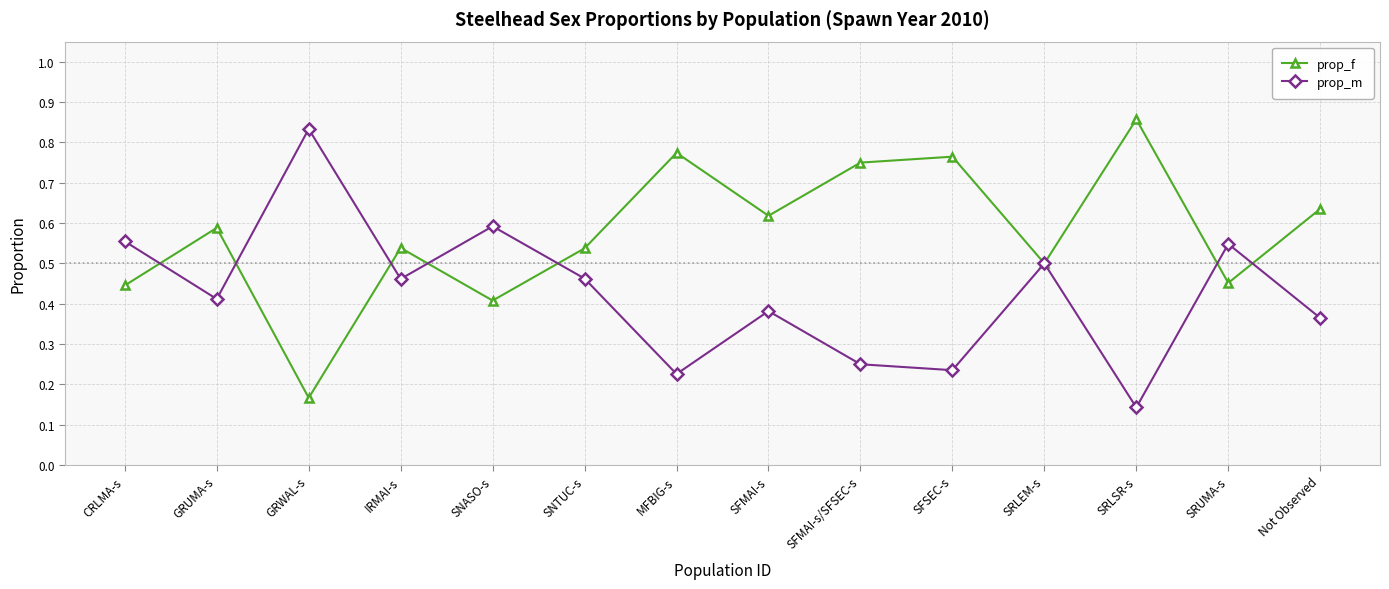

What is the spread (max minus min) of values at Not Observed?

0.3